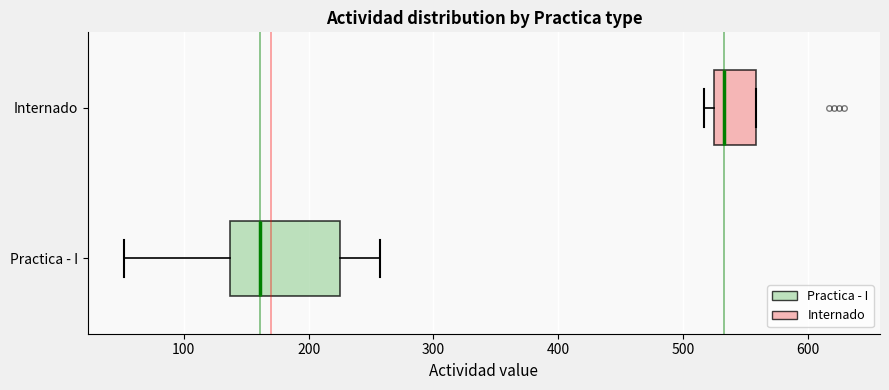

Which box's median line is the furthest to the left?

Practica - I